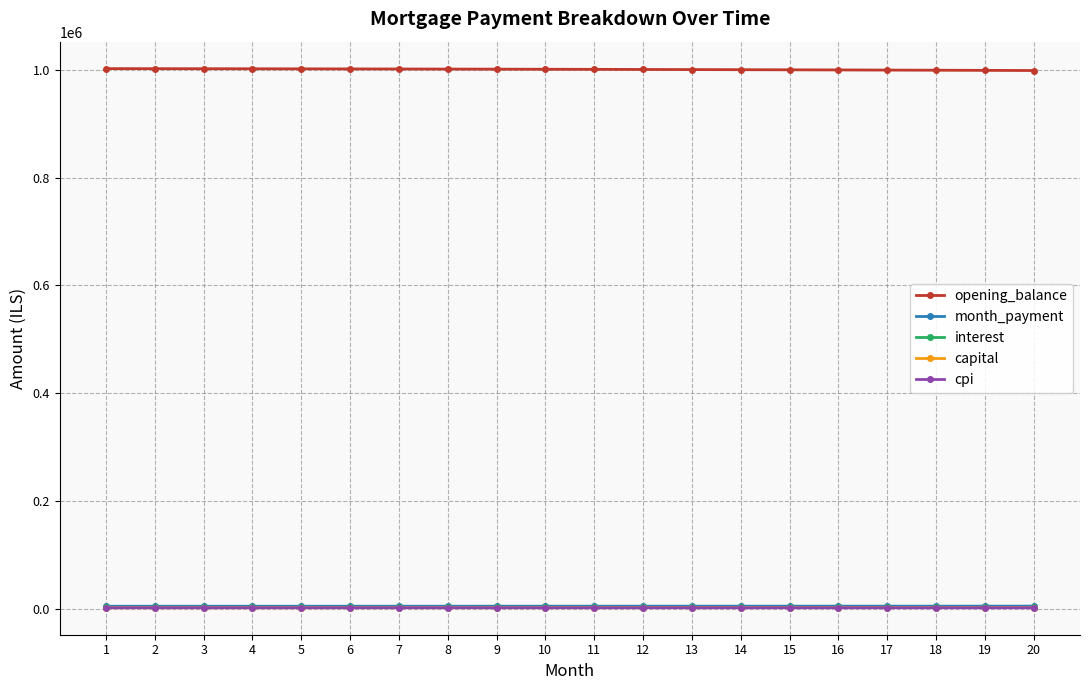

How many lines are shown in the chart?

5